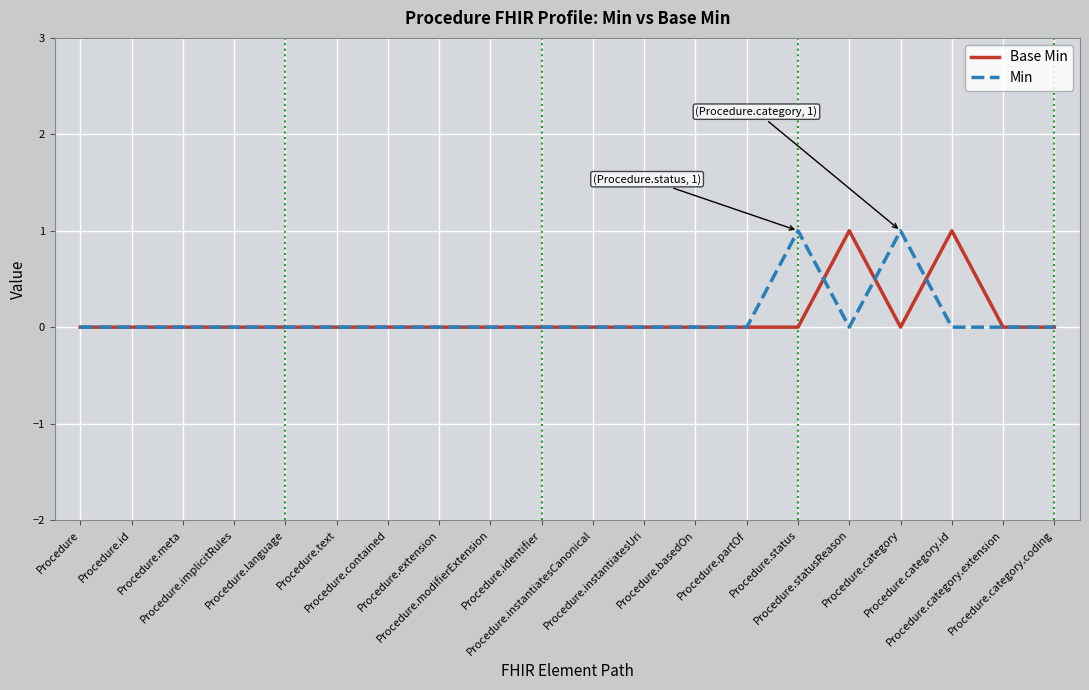

How many Base Min values are between 0 and 1?

20